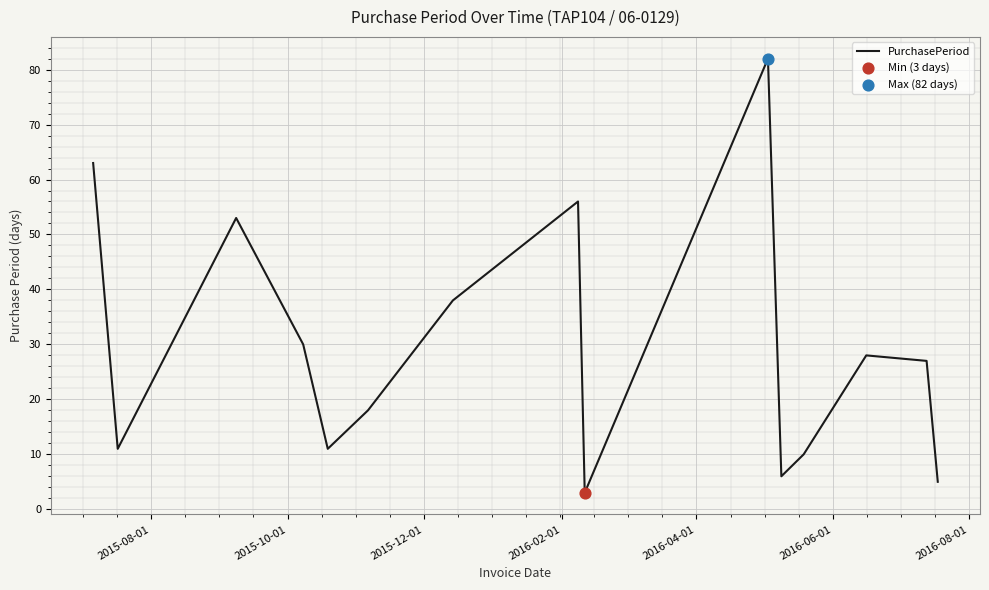

What is the difference between the maximum and minimum values?

79